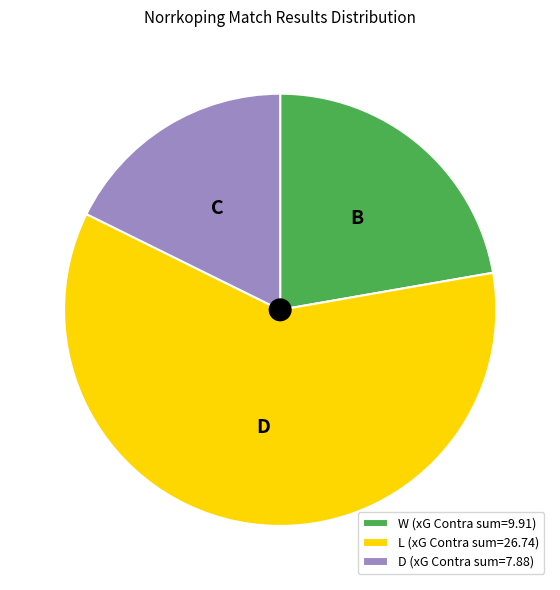

Combined, do L (xG Contra sum=26.74) and W (xG Contra sum=9.91) account for over 50%?

Yes